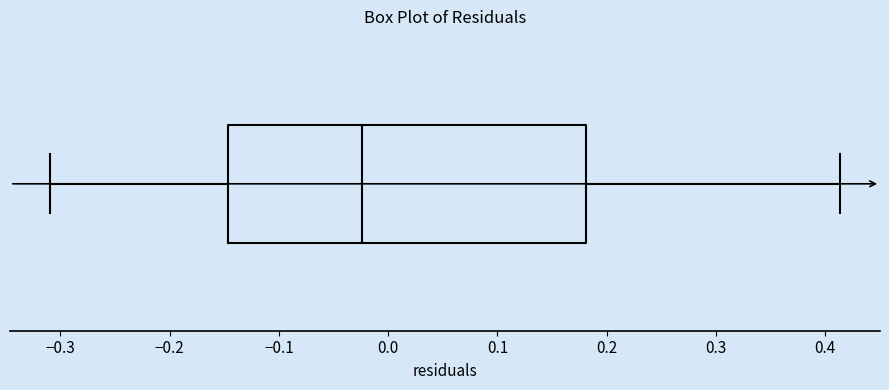

Transcribe this box plot: give where the median line is, the range the box spans, and where the two whiskers end, as read against the x-axis. The values are not printed on the chart, so give them approximately, as read against the axis.

median -0.02, box -0.15 to 0.18, whiskers -0.31 to 0.41